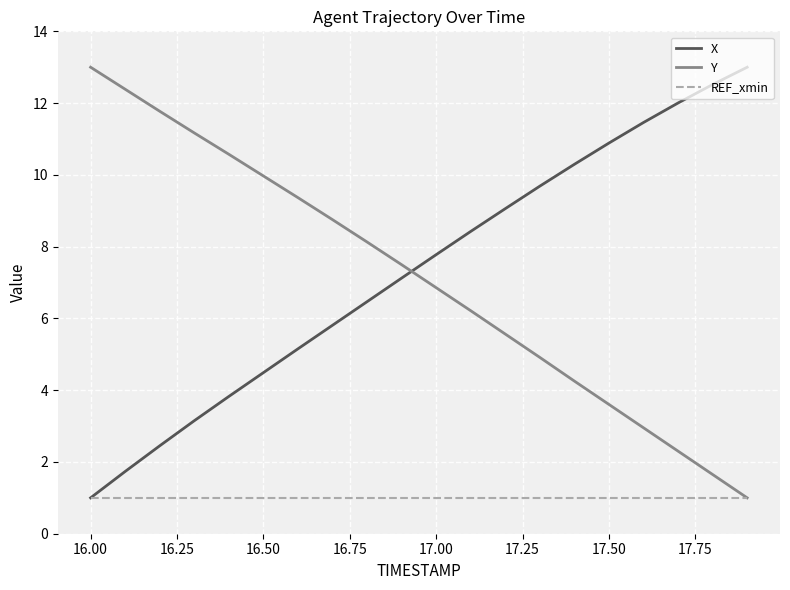

What is the highest value of the Y series?

13.0